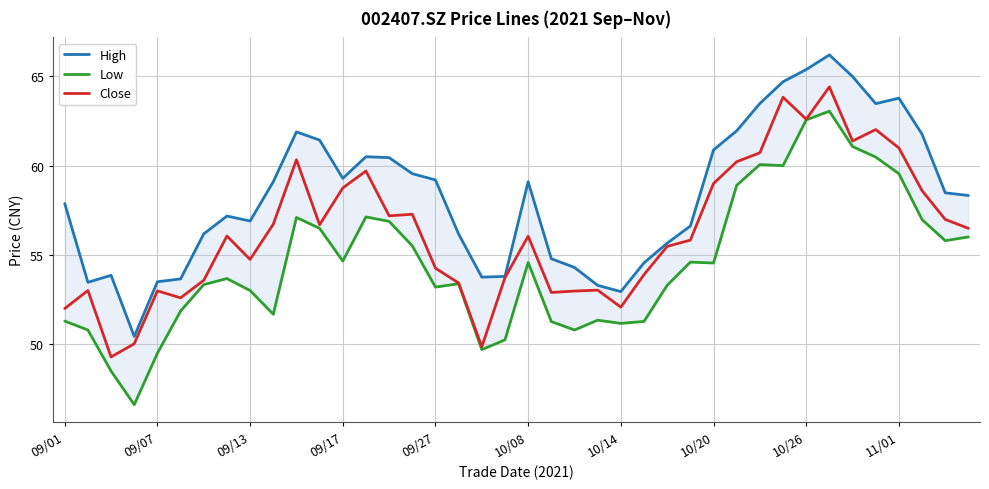

Is it true that Close equals 17.6 at 11/01?

False